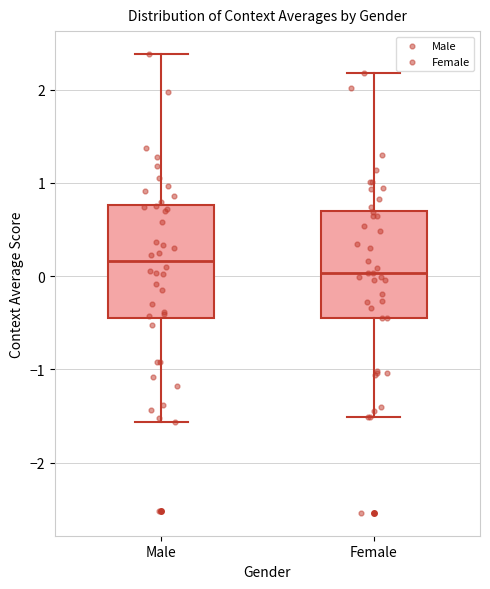

Which box has the lowest median line?

Female